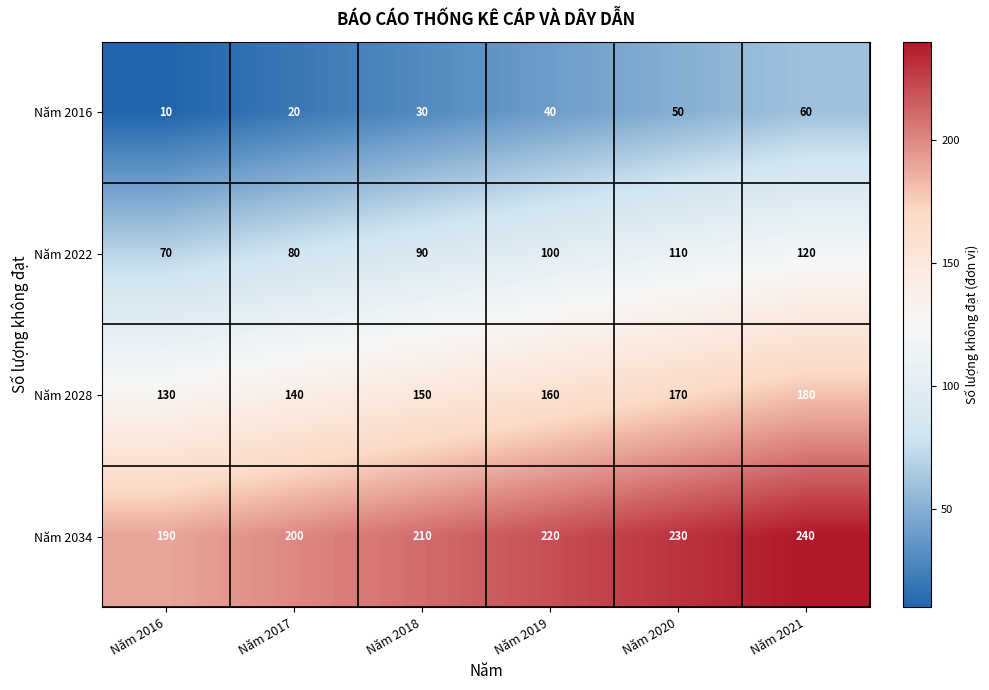

List the series in order of their overall mean, highest first.

Năm 2034, Năm 2028, Năm 2022, Năm 2016